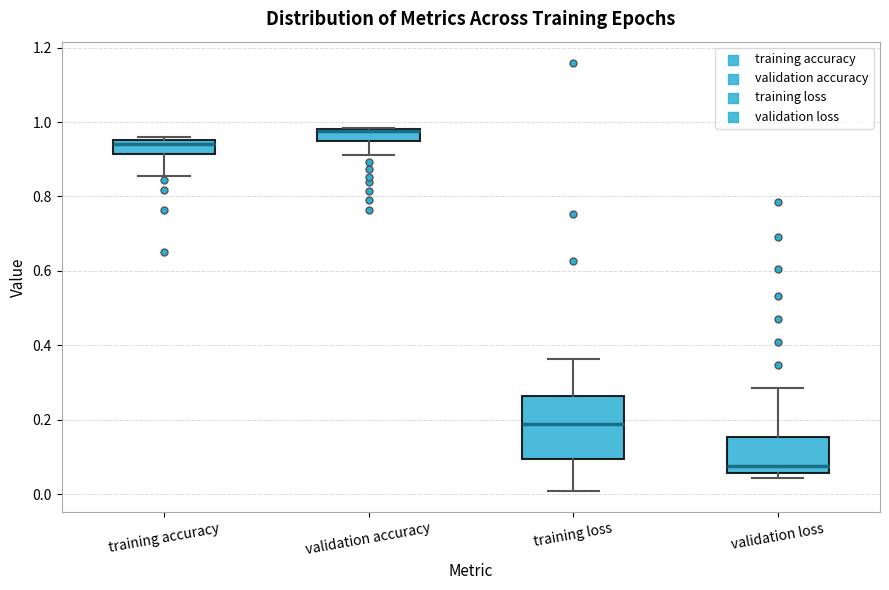

Reading left to right, read every box against the y-axis: the position of its median line, the range the box covers, and the ends of its whiskers. The values are not printed on the chart, so give them approximately, as read against the axis.

training accuracy: median 0.94, box 0.92 to 0.96, whiskers 0.86 to 0.96 (just above the box's upper edge)
validation accuracy: median 0.98 (just below the box's upper edge), box 0.94 to 0.98, whiskers 0.92 to 0.98
training loss: median 0.18, box 0.10 to 0.26, whiskers 0.00 to 0.36
validation loss: median 0.08, box 0.06 to 0.16, whiskers 0.04 to 0.28